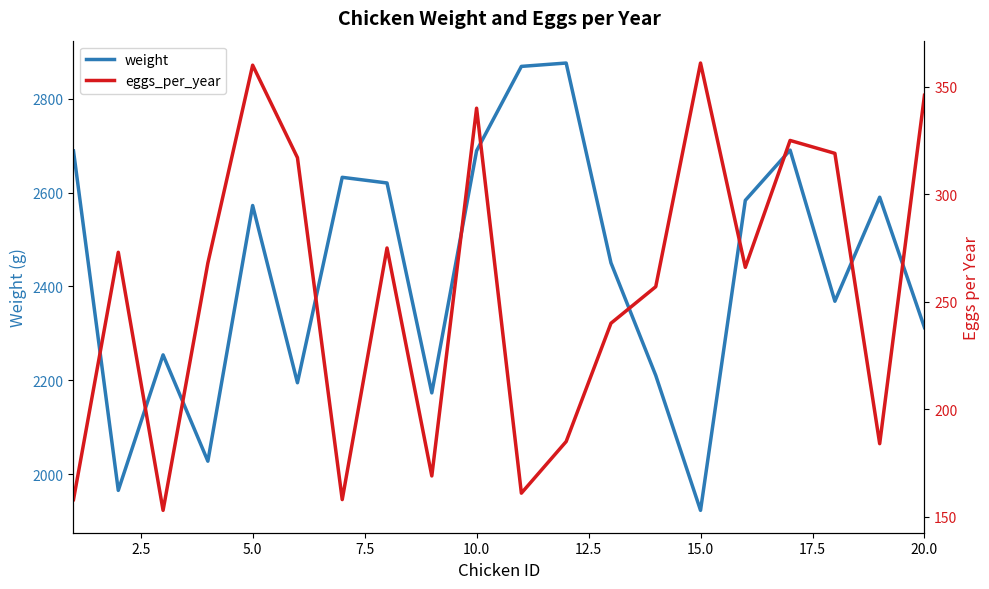

The value of weight at 20.0 is 2312.5. True or false?

True